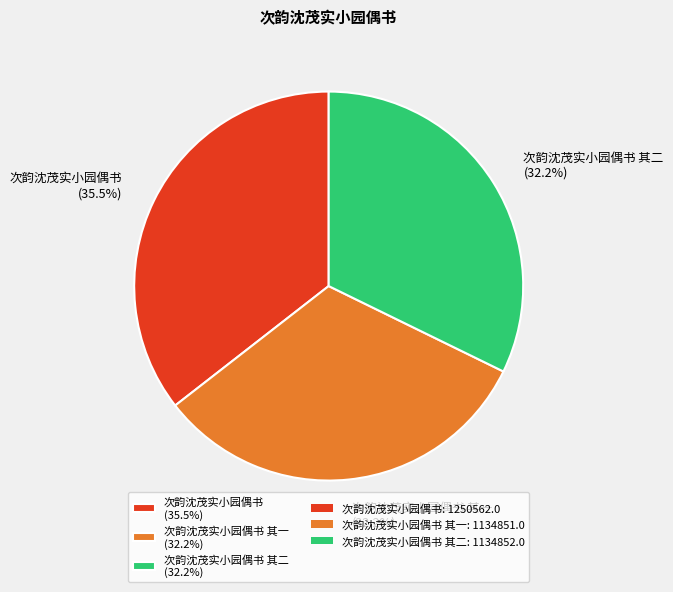

Which category has the biggest portion of the pie?

次韵沈茂实小园偶书 (35.5%)